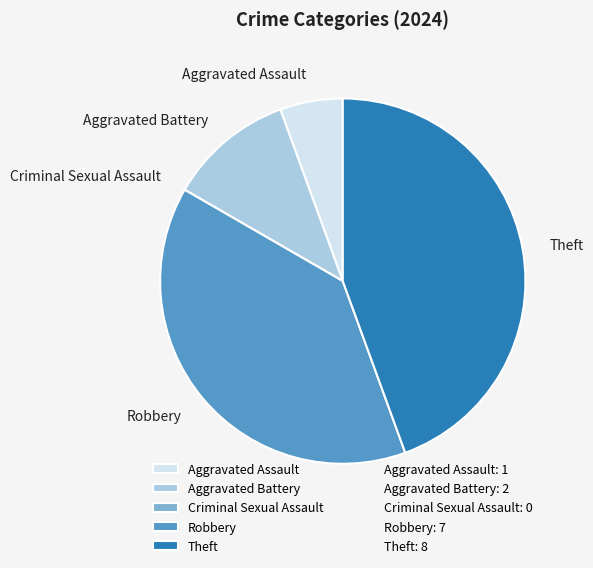

Which category has the biggest portion of the pie?

Theft